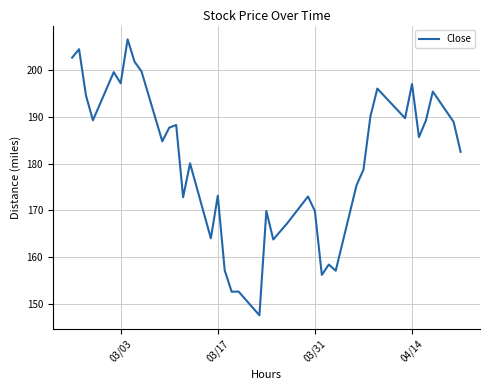

What is the greatest value displayed?

206.6